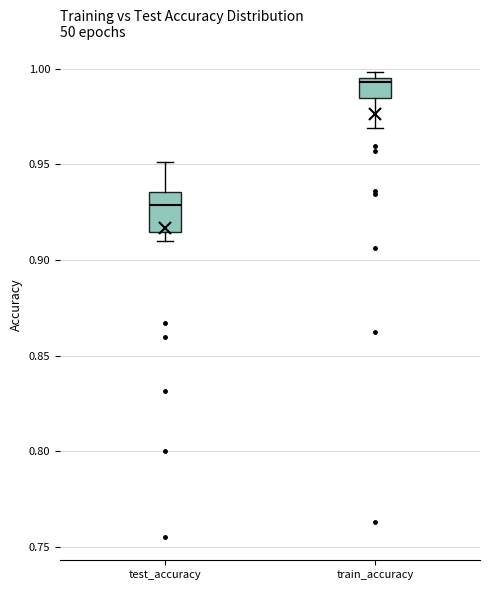

Which box is the tallest, from its lower edge to its upper edge?

test_accuracy